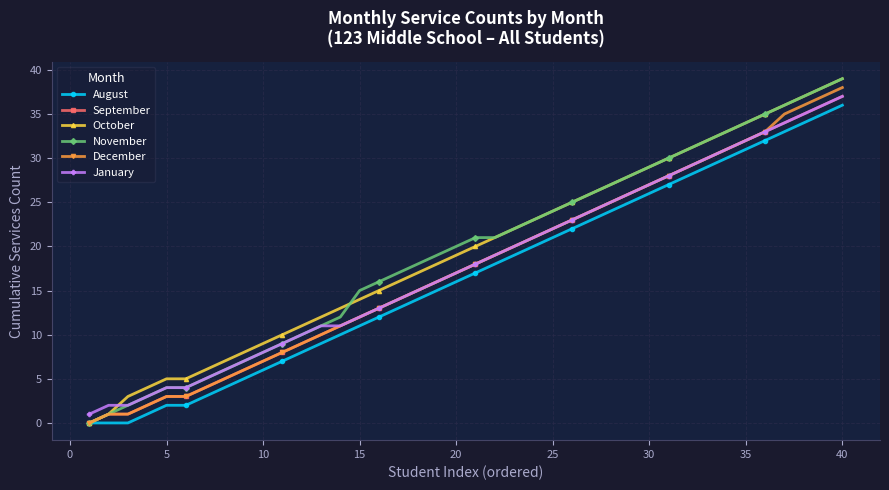

Which series ends up on top after the final intersection of October and January?

October